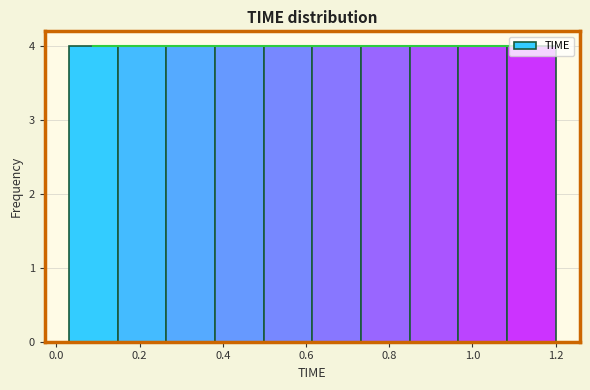

What is the height of the bar covering 0.38 to 0.50 on the x-axis? Neither the bar edges nor the heights are printed on the chart, so give them approximately, as read against the axes.

4